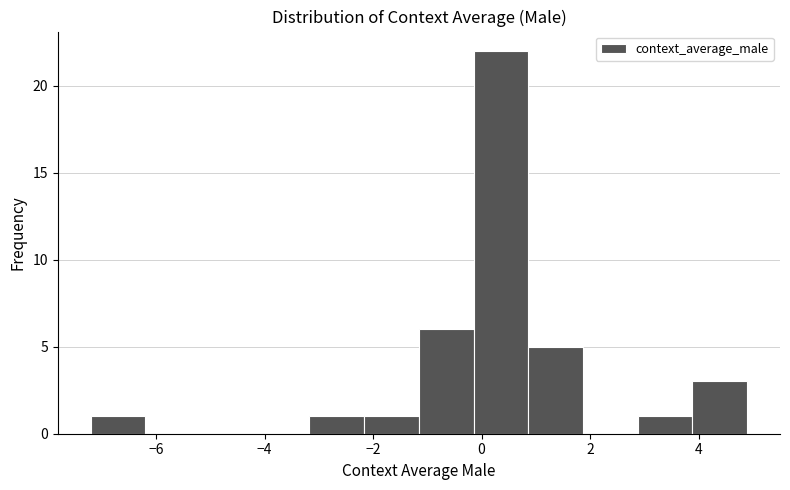

Which range on the x-axis has the tallest bar?

-0.2 to 0.8